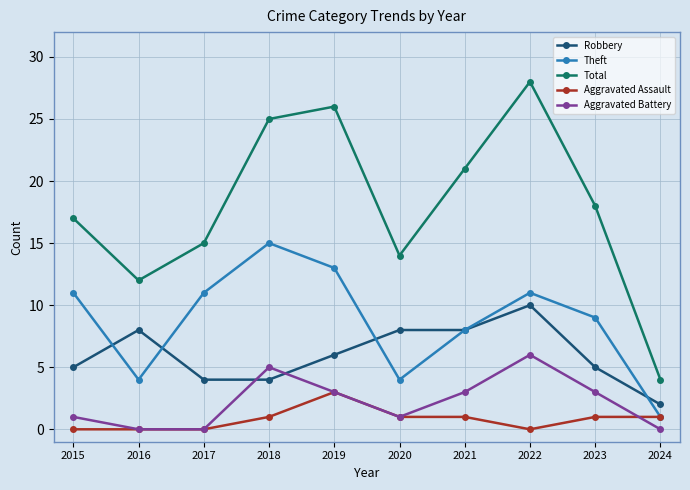

Where is the first local maximum for Robbery?

2016